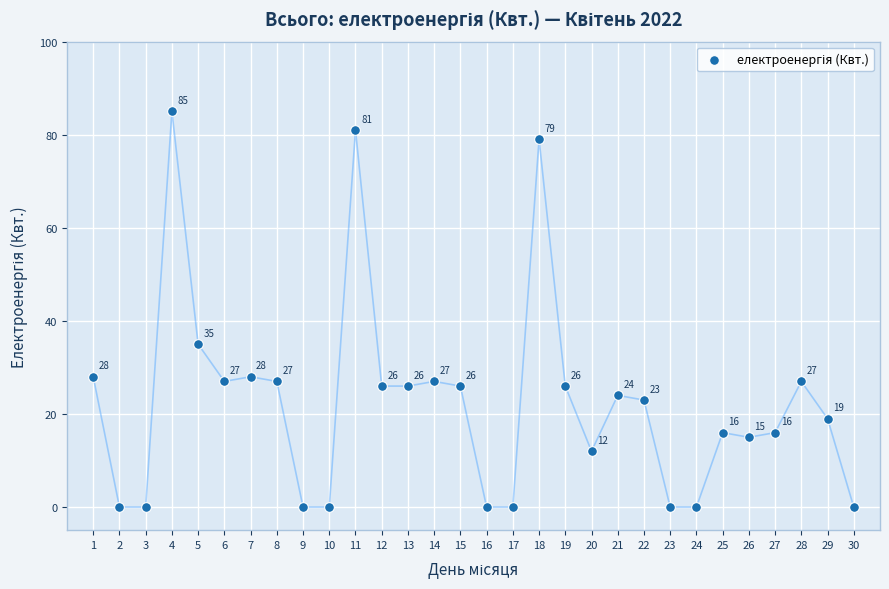

What is the range of Y values (max minus min)?

85